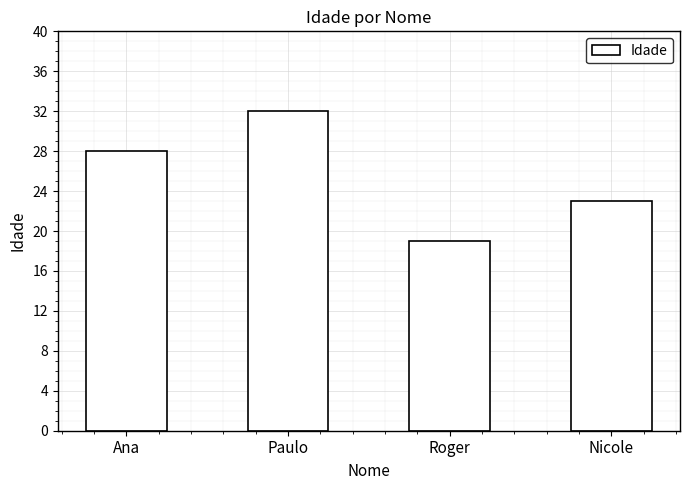

Are the bars grouped side by side (vs. stacked)?

No